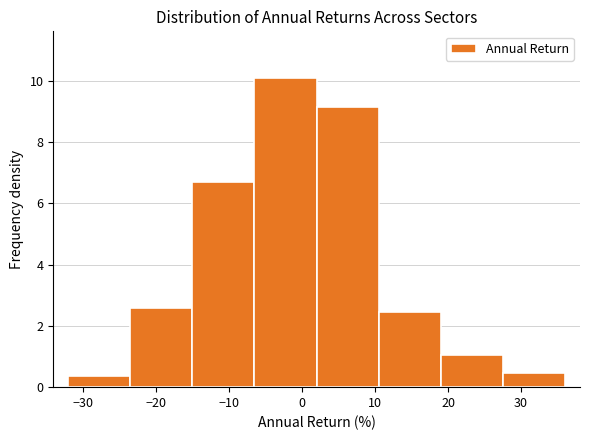

What is the height of the bar covering 11 to 19 on the x-axis? Neither the bar edges nor the heights are printed on the chart, so give them approximately, as read against the axes.

2.4